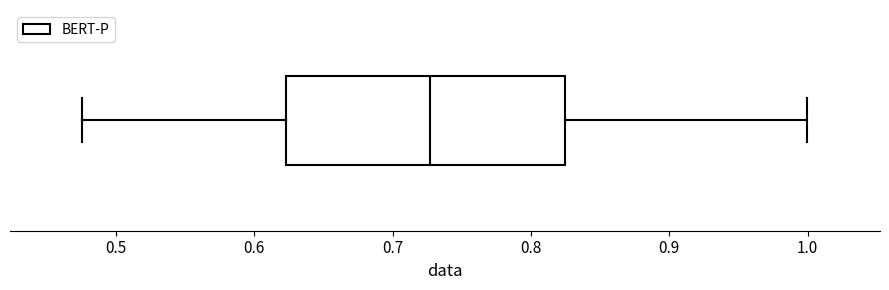

Transcribe this box plot: give where the median line is, the range the box spans, and where the two whiskers end, as read against the x-axis. The values are not printed on the chart, so give them approximately, as read against the axis.

median 0.73, box 0.62 to 0.82, whiskers 0.48 to 1.00